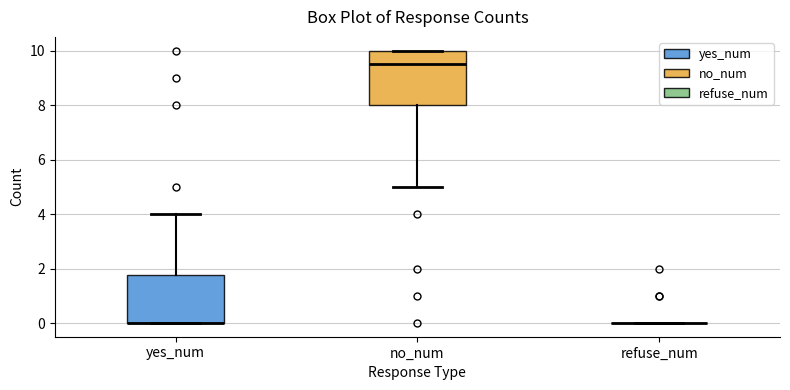

Reading left to right, read every box against the y-axis: the position of its median line, the range the box covers, and the ends of its whiskers. The values are not printed on the chart, so give them approximately, as read against the axis.

yes_num: median 0.0 (drawn on the box's lower edge), box 0.0 to 1.8, whiskers 0.0 to 4.0
no_num: median 9.6, box 8.0 to 10.0, whiskers 5.0 to 10.0
refuse_num: box collapsed to a line at 0.0, whiskers 0.0 to 0.0